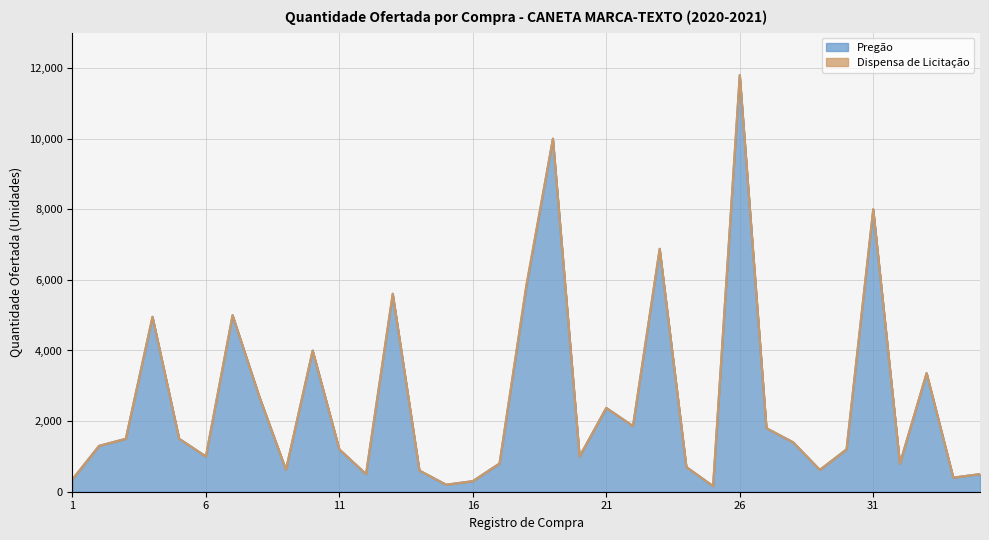

What is the highest value of the Pregão series?

11800